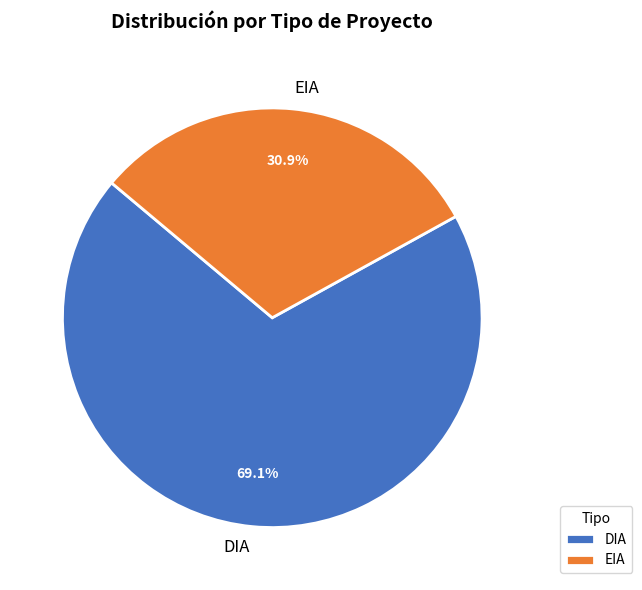

What percentage is the DIA slice, to the nearest percent?

69%